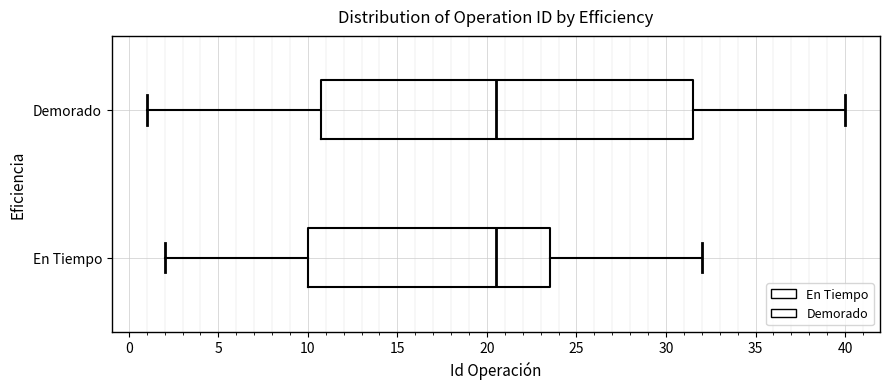

Reading bottom to top, read every box against the x-axis: the position of its median line, the range the box covers, and the ends of its whiskers. The values are not printed on the chart, so give them approximately, as read against the axis.

En Tiempo: median 20.5, box 10.0 to 23.5, whiskers 2.0 to 32.0
Demorado: median 20.5, box 11.0 to 31.5, whiskers 1.0 to 40.0